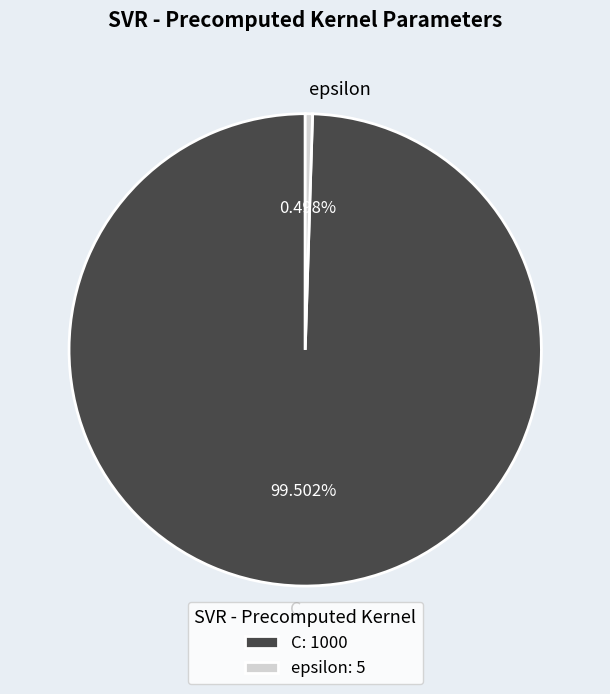

To the nearest percent, what is the average slice percentage?

50%